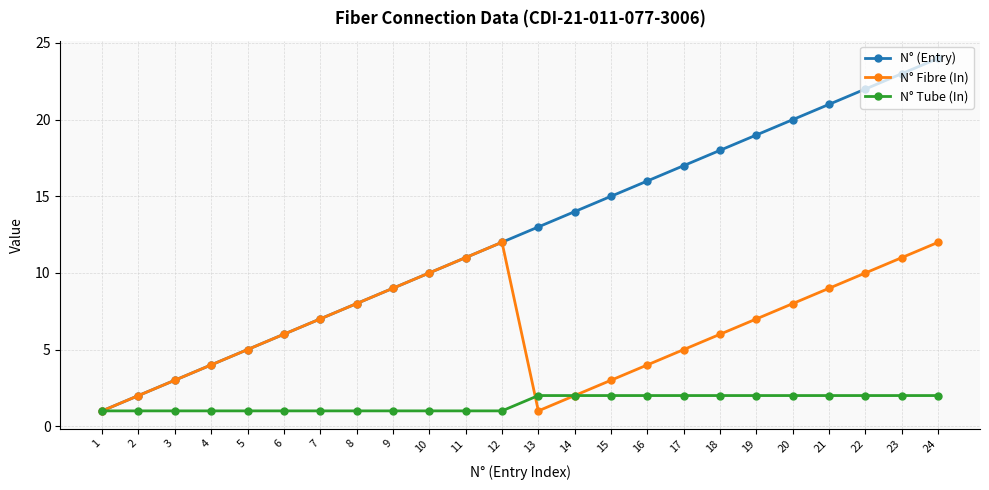

Is the value of N° Tube (In) at 17 greater than the value of N° (Entry) at 14?

No